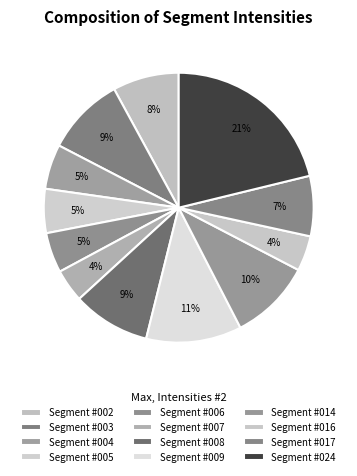

To the nearest percent, what is the difference between the largest and smallest slice percentages?

17%